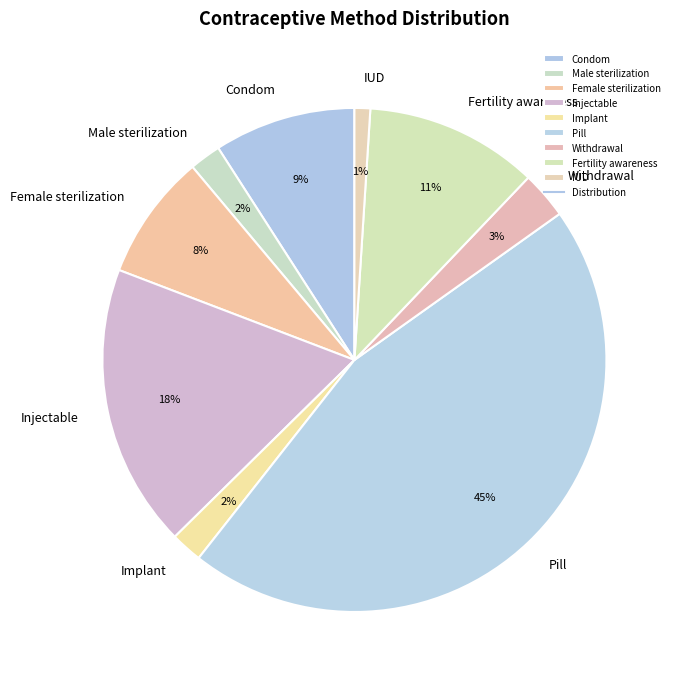

Which slice is the smallest?

IUD